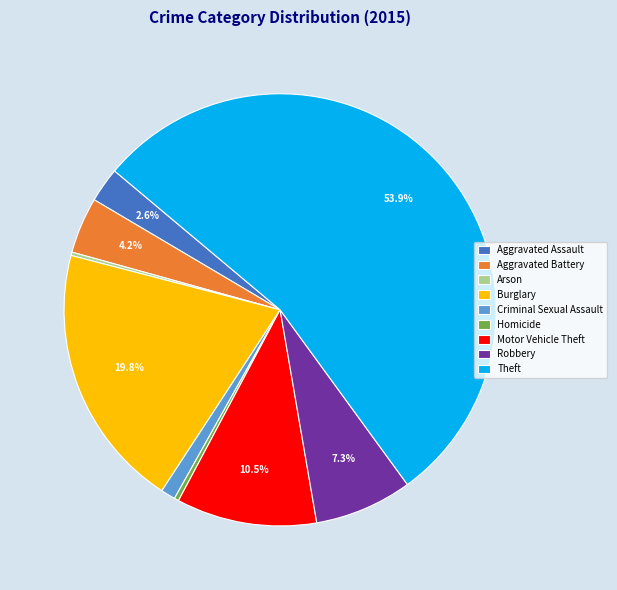

How much of the chart is everything except Theft?

46.1%